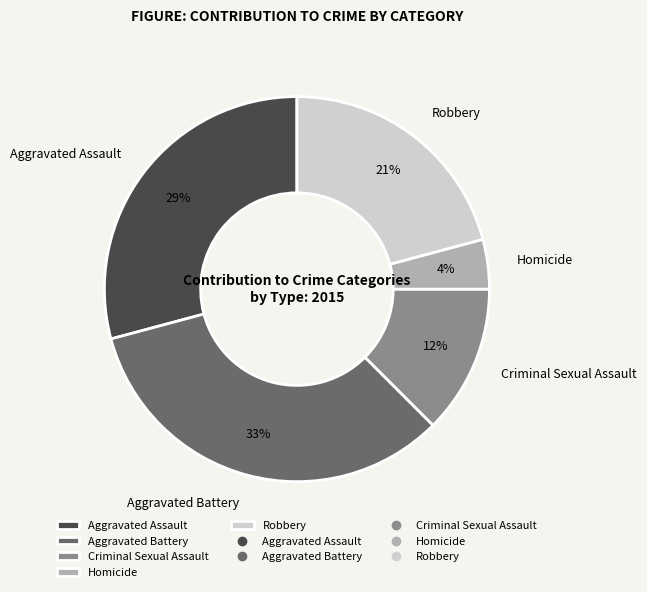

The Criminal Sexual Assault slice represents 20% of the pie. True or false?

False